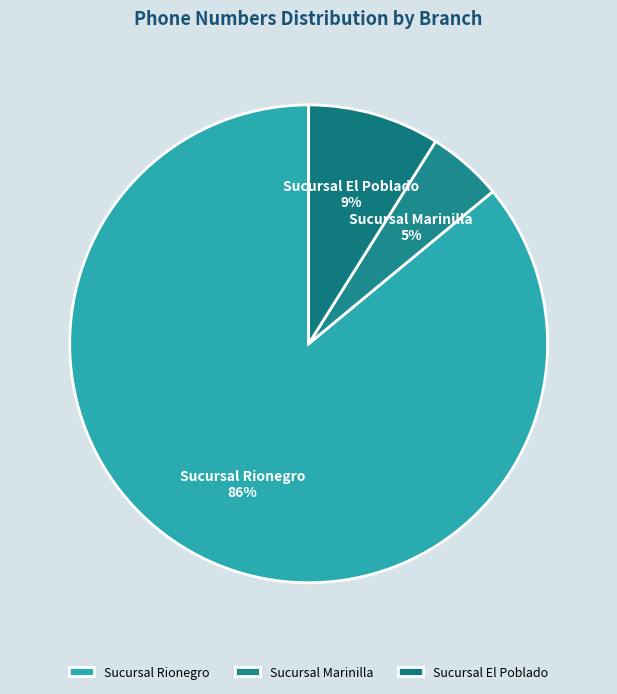

Is there any slice that represents more than half of the pie?

Yes